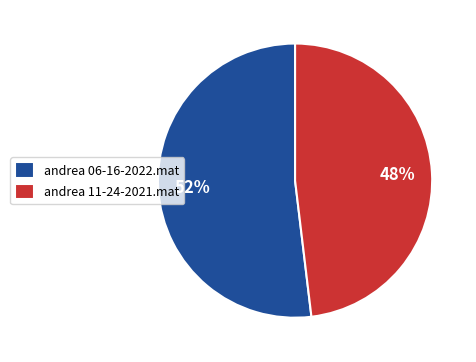

How many segments does this pie chart have?

2